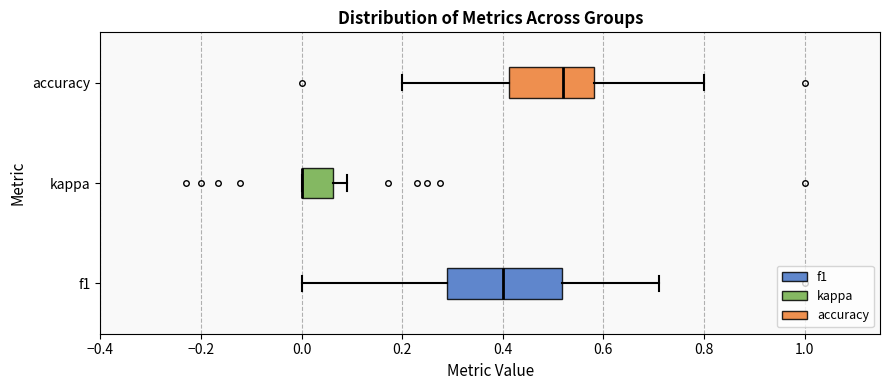

Reading bottom to top, transcribe this box plot: for each box, give where its median line is, the range the box spans, and where its two whiskers end, as read against the x-axis. The values are not printed on the chart, so give them approximately, as read against the axis.

f1: median 0.40, box 0.28 to 0.52, whiskers 0.00 to 0.72
kappa: median 0.00 (drawn on the box's left edge), box 0.00 to 0.06, whiskers 0.00 to 0.10
accuracy: median 0.52, box 0.42 to 0.58, whiskers 0.20 to 0.80